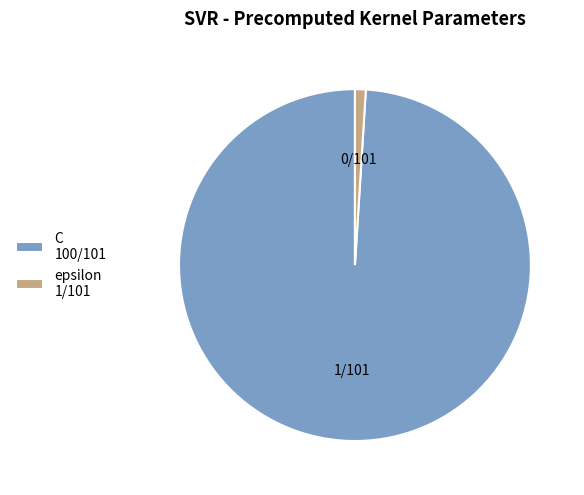

How many slices are in this pie chart?

2